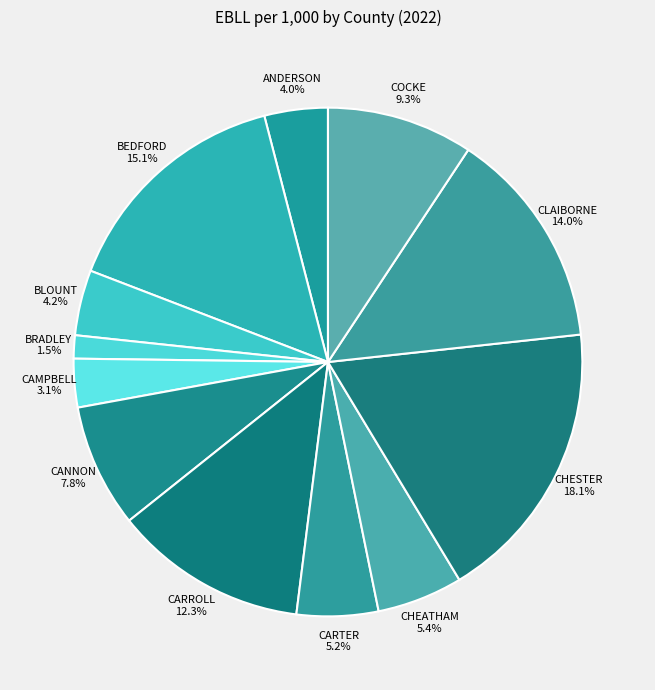

Approximately how many times larger is the value at CHEATHAM compared to CHESTER?

0.3